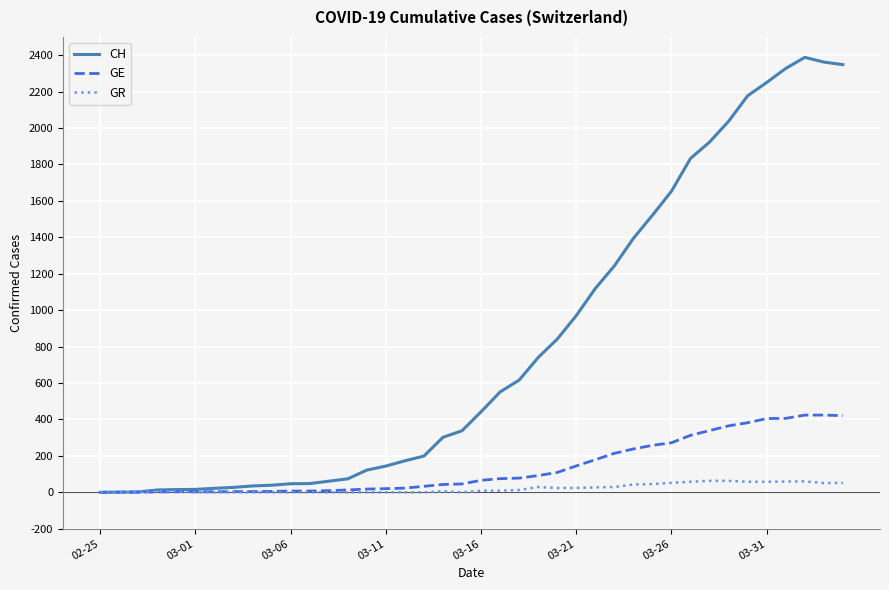

List the series in order of their peak value, highest first.

CH, GE, GR